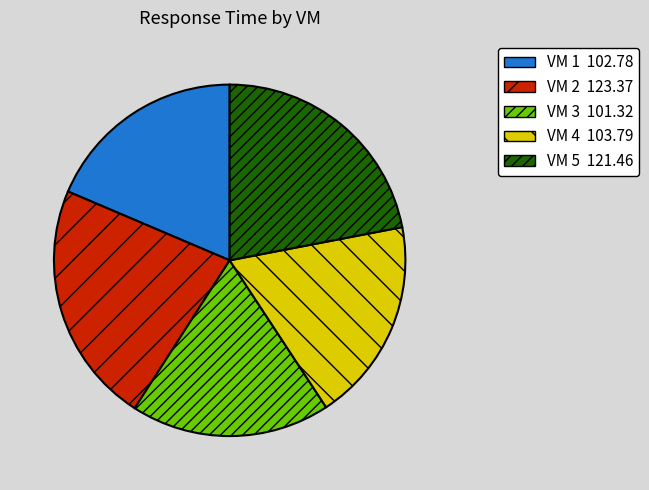

Is it true that VM 5 is 10% of the pie?

False